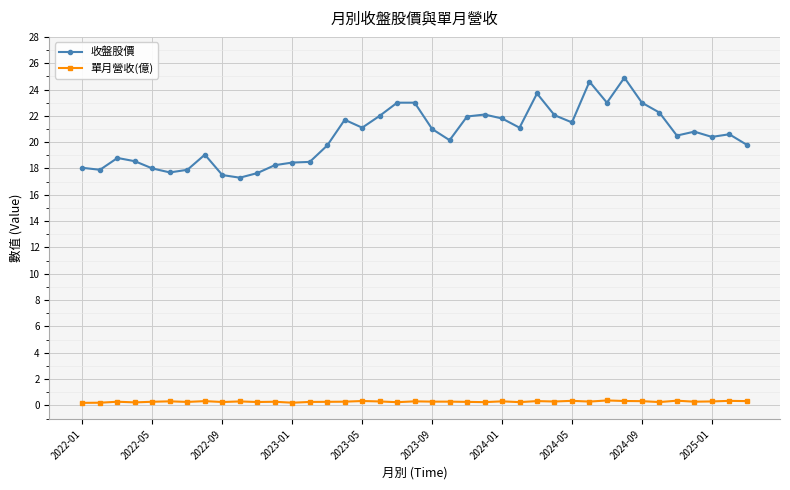

What is the difference between the maximum and minimum values in the 收盤股價 series?

7.6